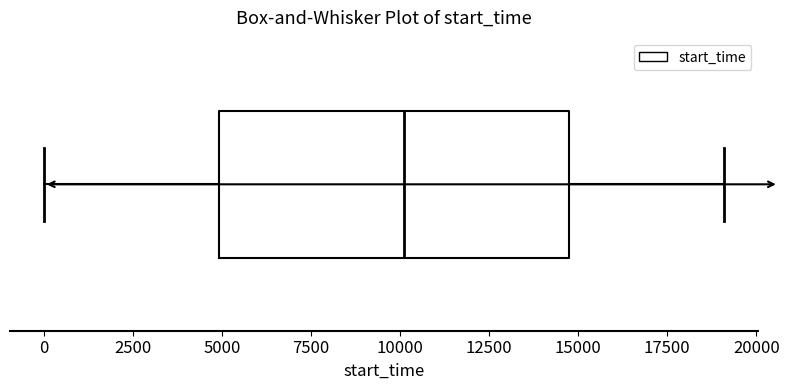

Transcribe this box plot: give where the median line is, the range the box spans, and where the two whiskers end, as read against the x-axis. The values are not printed on the chart, so give them approximately, as read against the axis.

median 10000, box 5000 to 15000, whiskers 0 to 19000